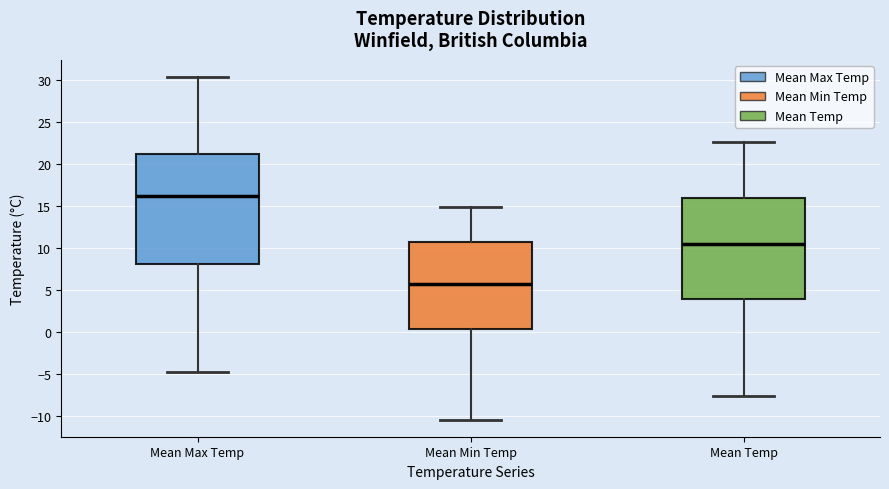

Reading left to right, transcribe this box plot: for each box, give where its median line is, the range the box spans, and where its two whiskers end, as read against the y-axis. The values are not printed on the chart, so give them approximately, as read against the axis.

Mean Max Temp: median 16.0, box 8.0 to 21.0, whiskers -5.0 to 30.5
Mean Min Temp: median 6.0, box 0.5 to 10.5, whiskers -10.5 to 15.0
Mean Temp: median 10.5, box 4.0 to 16.0, whiskers -7.5 to 22.5